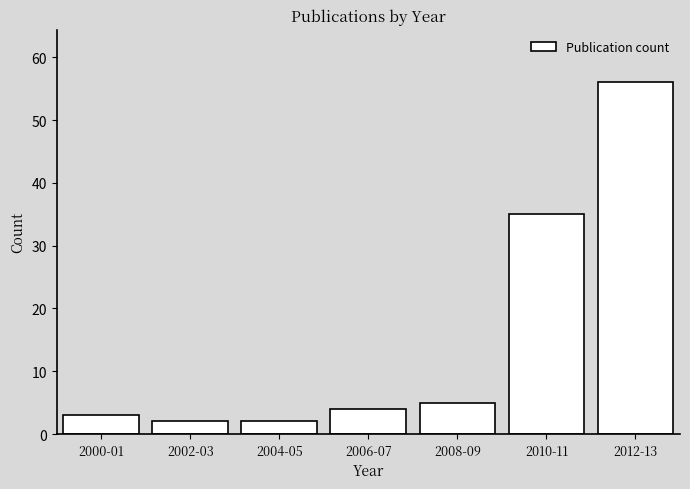

Reading left to right, transcribe all the data shown in this chart.

2000-01=3	2002-03=2	2004-05=2	2006-07=4	2008-09=5	2010-11=35	2012-13=56